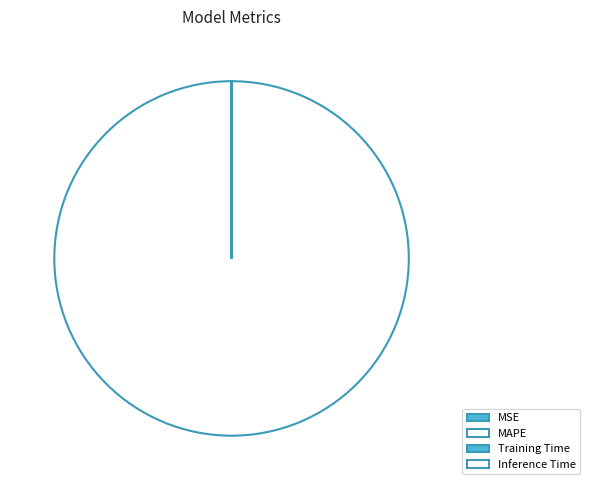

To the nearest percent, what is the combined percentage of MAPE and Training Time?

100%